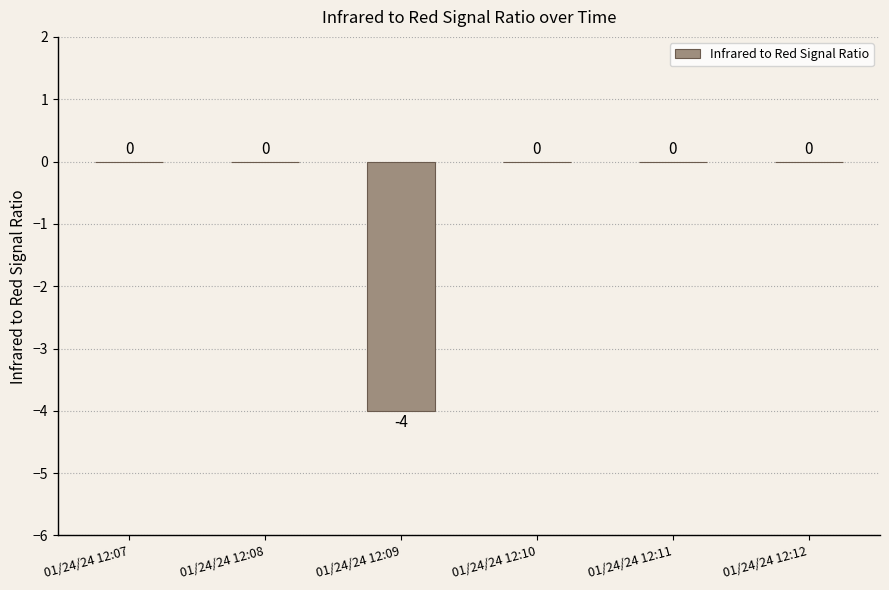

The chart shows a value of 0 at 01/24/24 12:08. True or false?

True